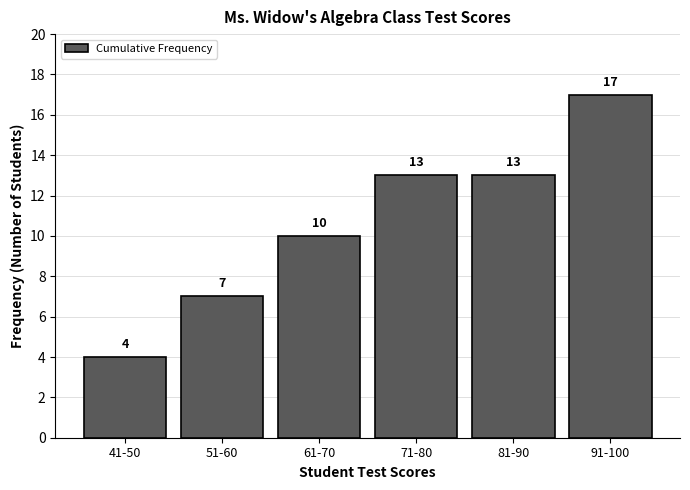

Reading right to left, list all the values displayed in this chart.

17	13	13	10	7	4